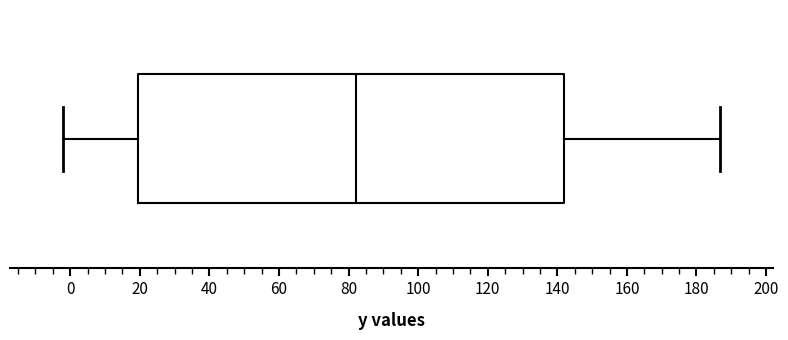

Transcribe this box plot: give where the median line is, the range the box spans, and where the two whiskers end, as read against the x-axis. The values are not printed on the chart, so give them approximately, as read against the axis.

median 82, box 20 to 142, whiskers -2 to 186